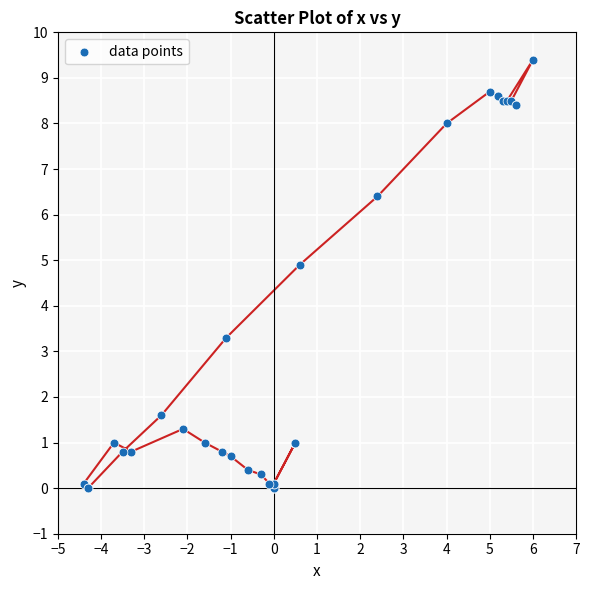

What Y value in the scatter plot is closest to 4?

3.3